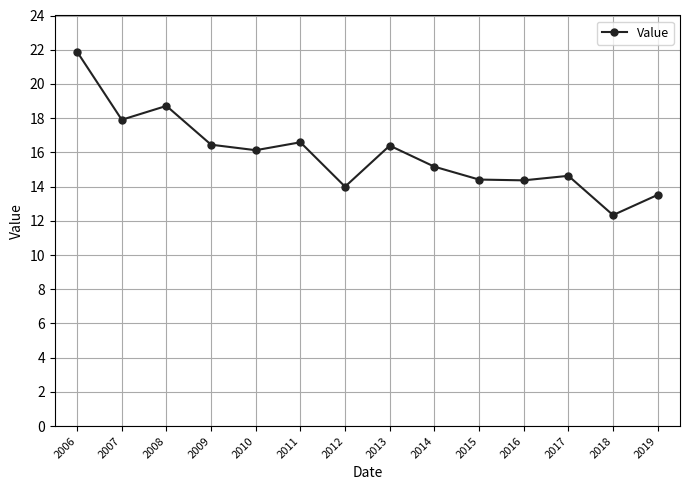

Between 2018 and 2012, which is larger?

2012